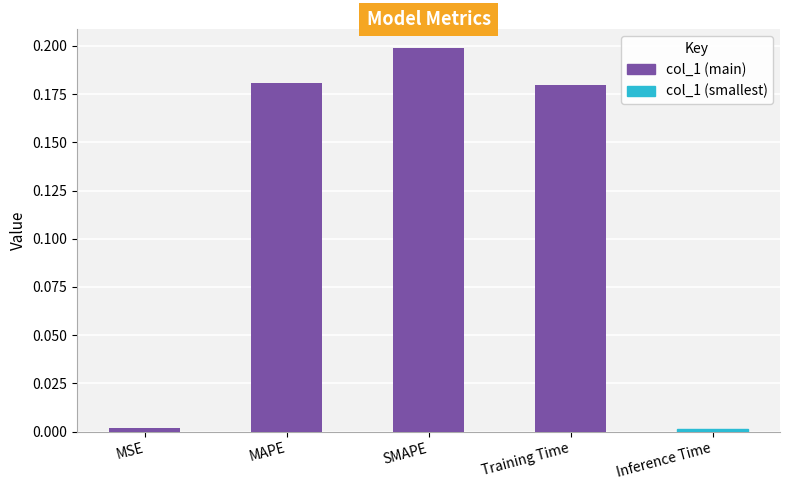

Between MSE and SMAPE, which is larger?

SMAPE